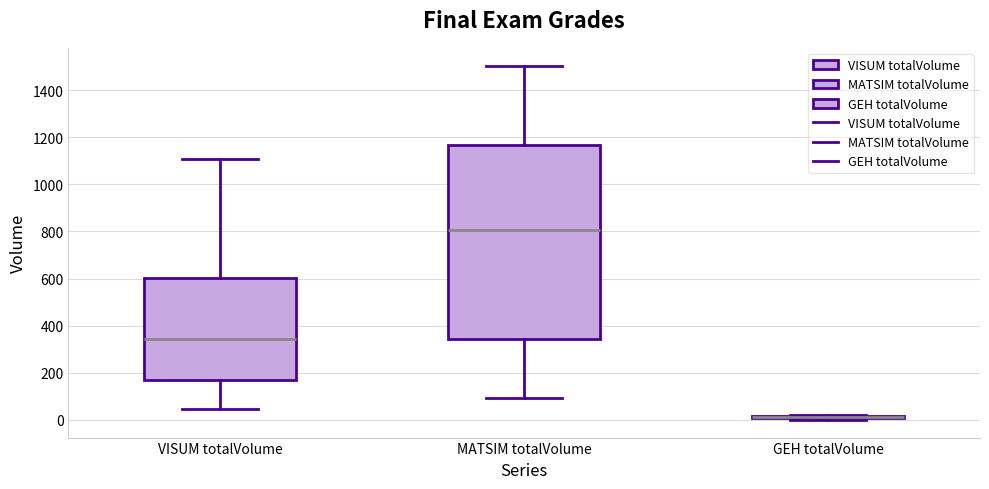

Which box is the tallest, from its lower edge to its upper edge?

MATSIM totalVolume